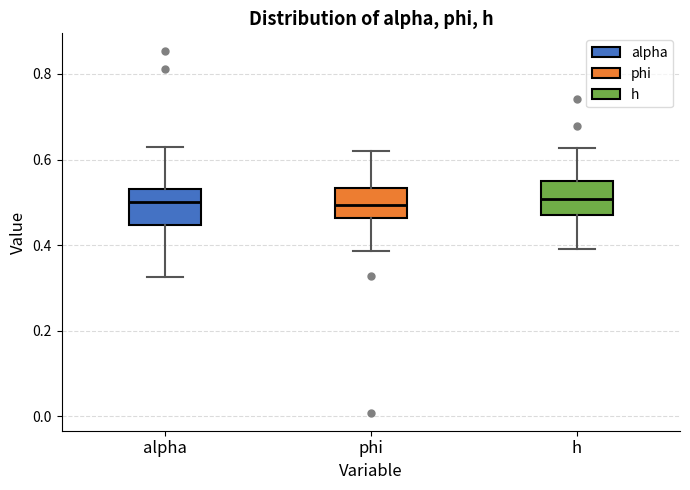

Reading left to right, transcribe this box plot: for each box, give where its median line is, the range the box spans, and where its two whiskers end, as read against the y-axis. The values are not printed on the chart, so give them approximately, as read against the axis.

alpha: median 0.50, box 0.44 to 0.54, whiskers 0.32 to 0.62
phi: median 0.50, box 0.46 to 0.54, whiskers 0.38 to 0.62
h: median 0.50, box 0.48 to 0.56, whiskers 0.40 to 0.62